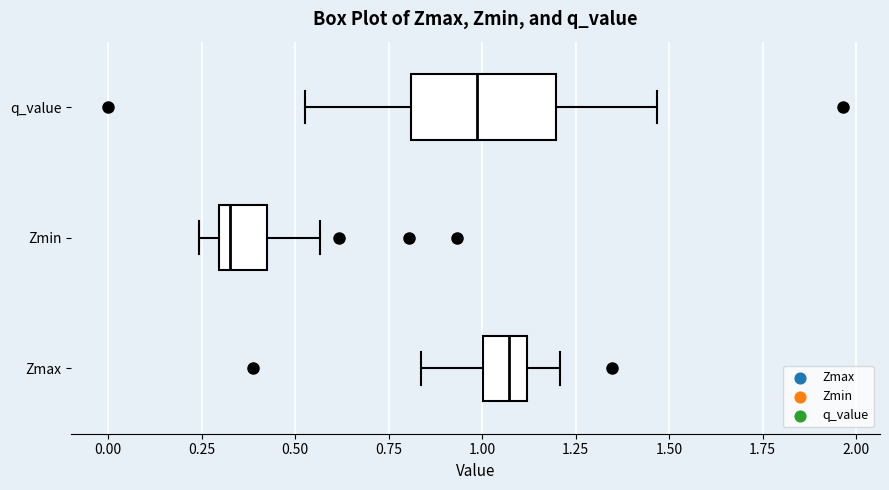

Which box is the widest, from its left edge to its right edge?

q_value